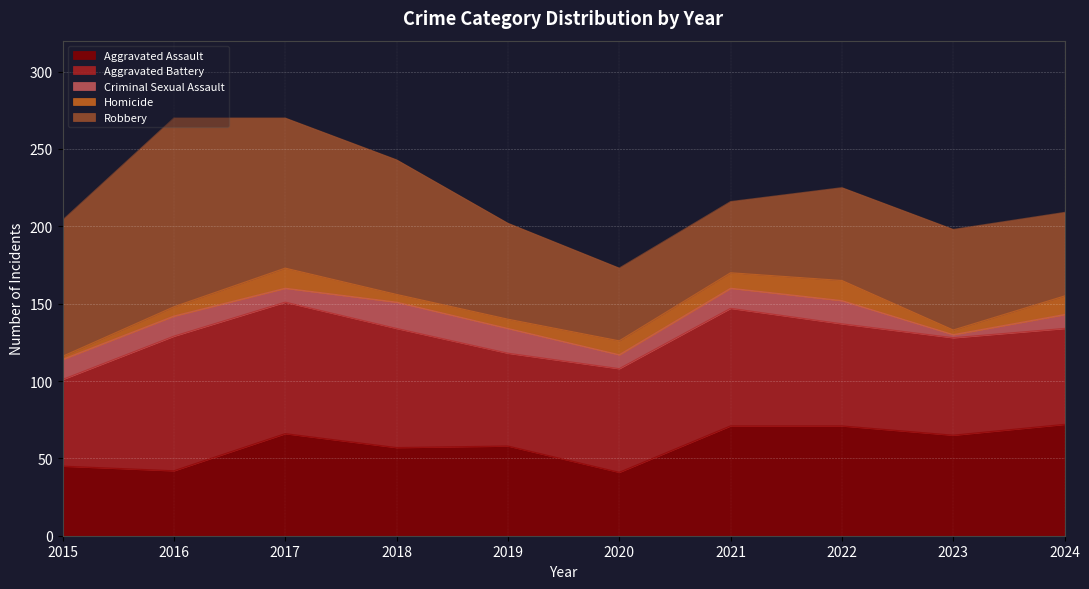

What is the difference between the maximum and minimum values in the Aggravated Assault series?

31